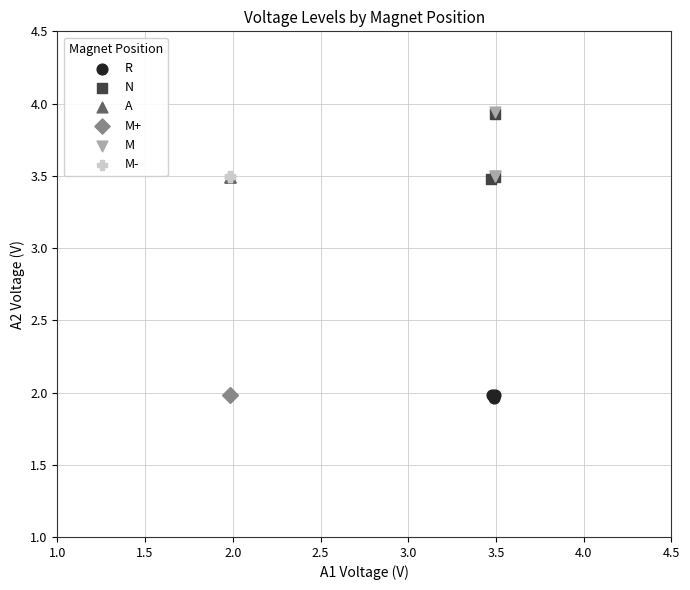

What are all the series names shown in the legend?

R, N, A, M+, M, M-